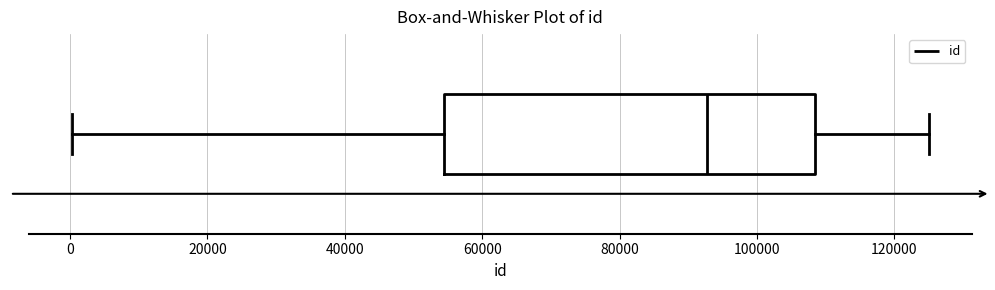

Read this box plot against the x-axis: the position of the median line, the range covered by the box, and the ends of both whiskers. The values are not printed on the chart, so give them approximately, as read against the axis.

median 92000, box 54000 to 108000, whiskers 0 to 126000